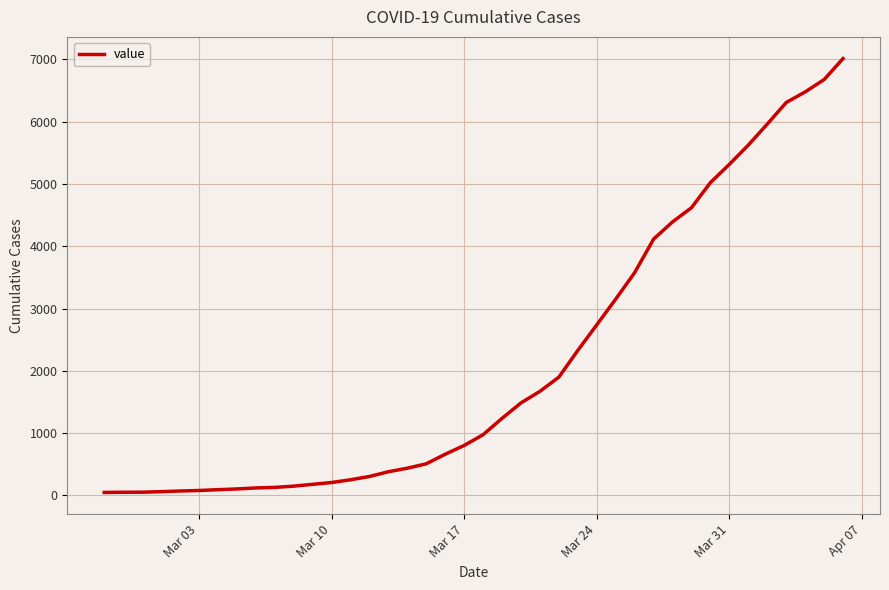

What is the maximum value shown in the chart?

7011